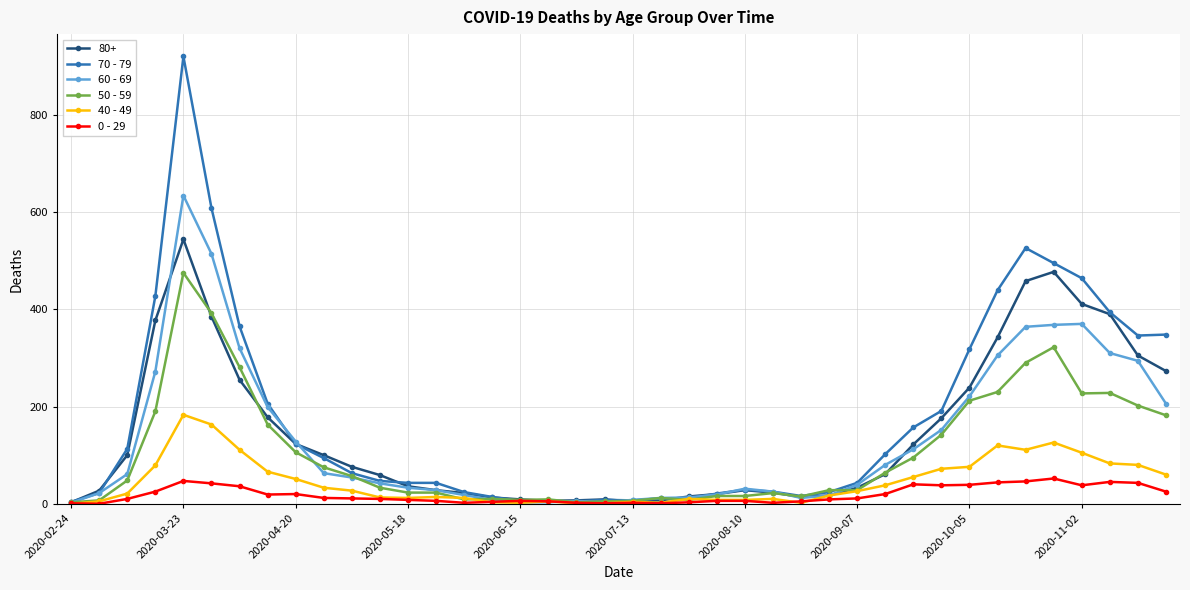

List the series in order of their peak value, lowest first.

0 - 29, 40 - 49, 50 - 59, 80+, 60 - 69, 70 - 79